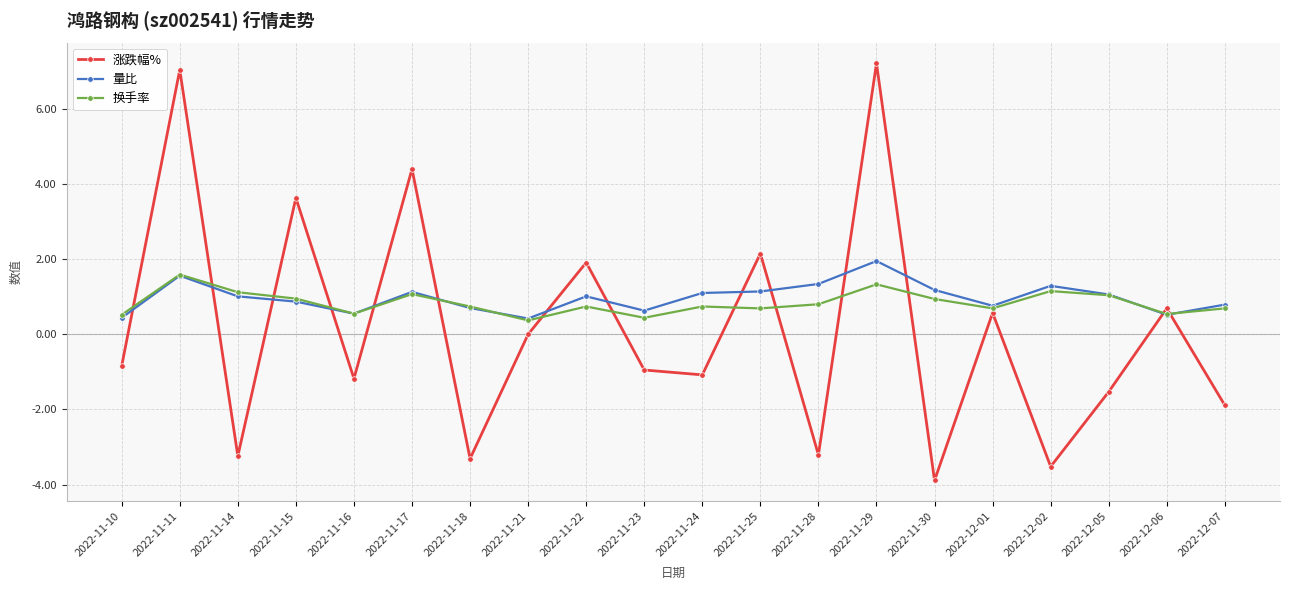

What is the total value across all series at 2022-11-16?

-0.1